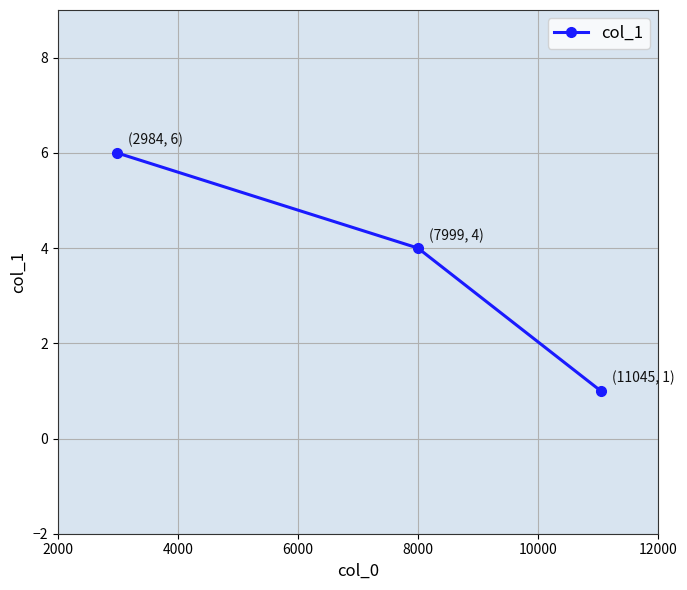

What is the minimum value shown in the chart?

1